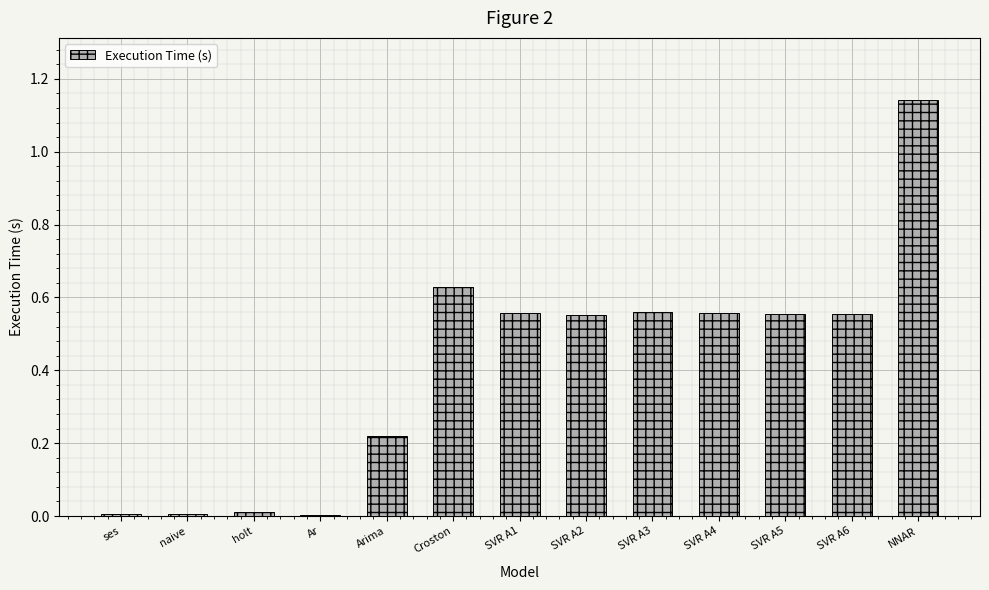

The value at Arima is 0.1. True or false?

False